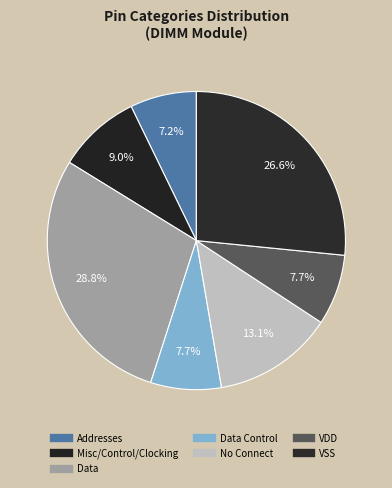

How many slices are in this pie chart?

7